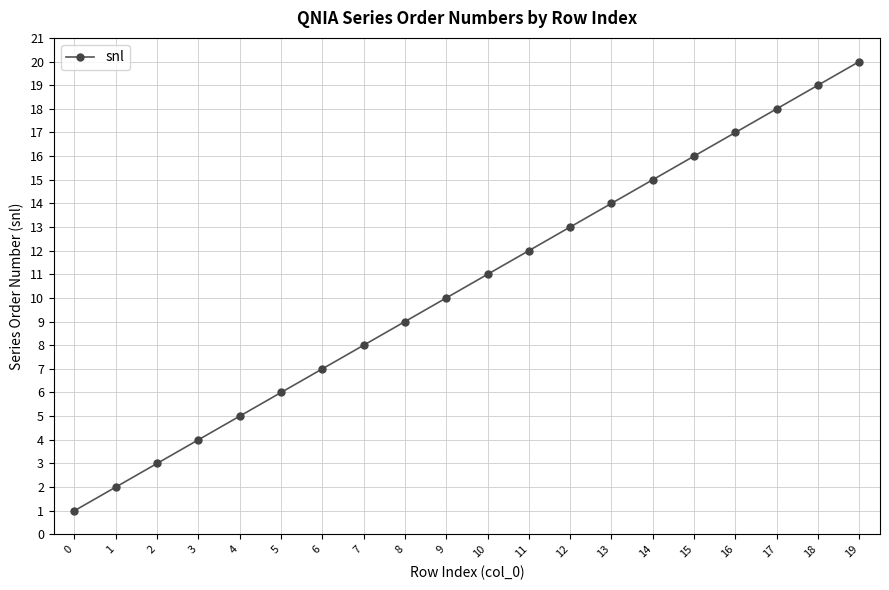

What is the difference between the second highest and minimum values?

18